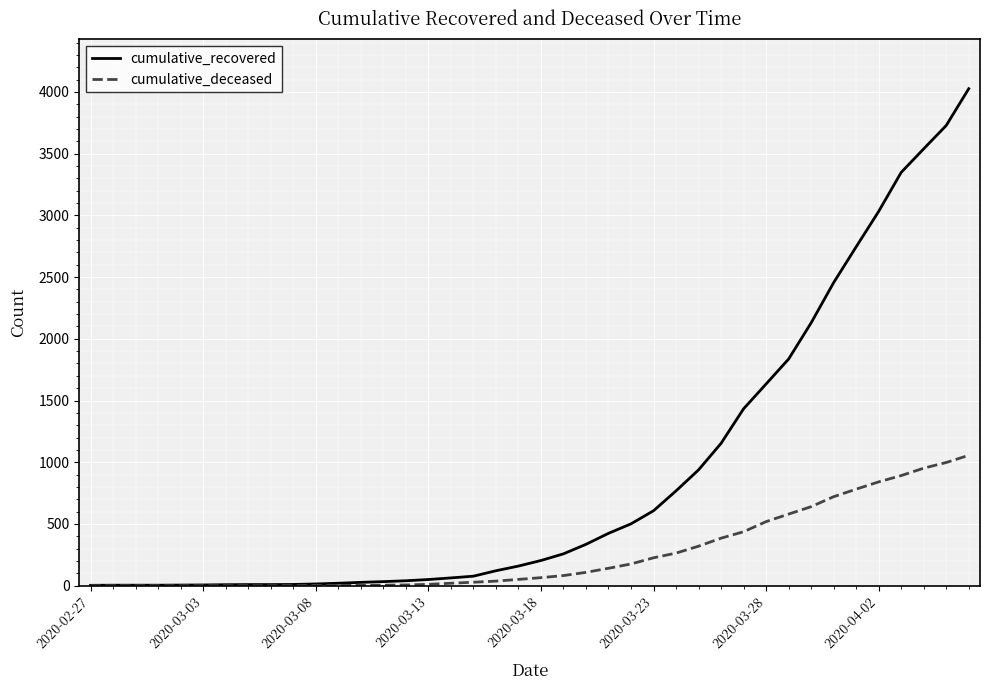

What is the maximum value shown in the chart?

4026